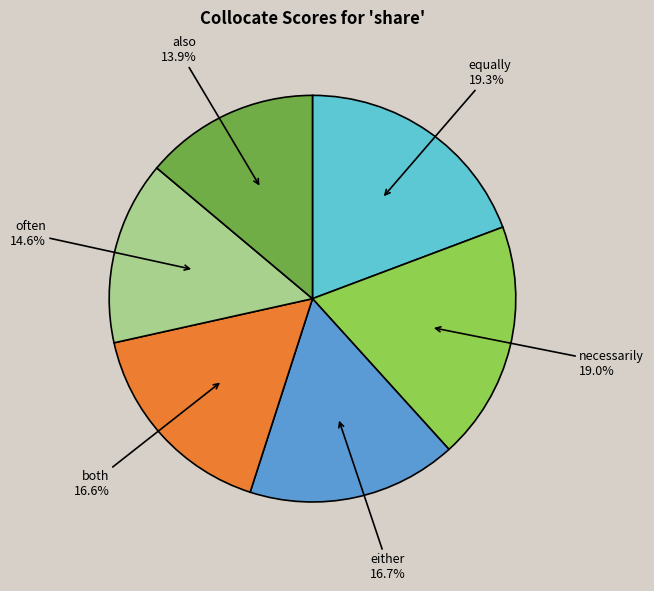

Is there a majority slice in this chart?

No